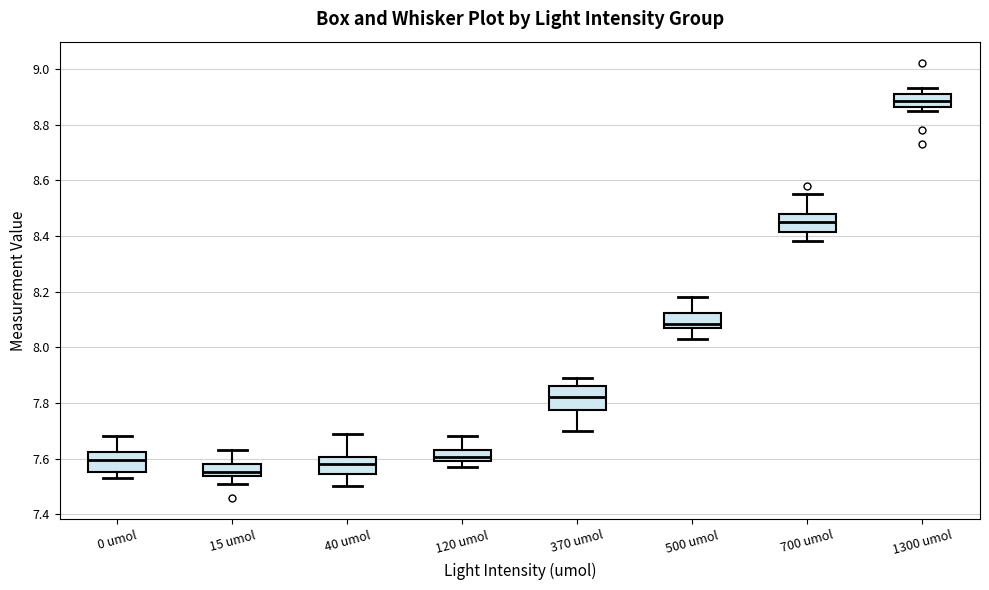

Which box has the highest median line?

1300 umol